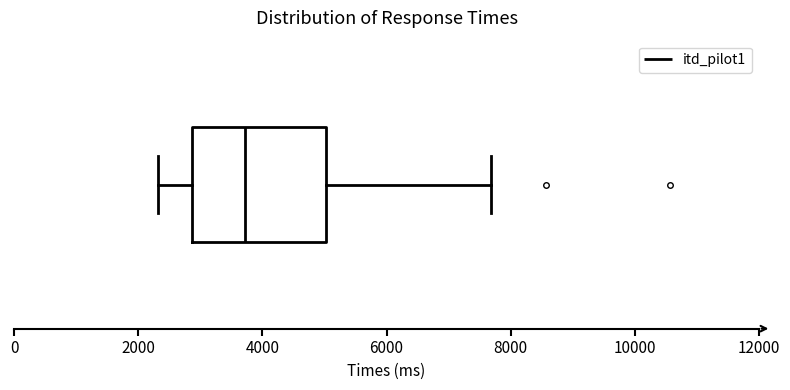

Transcribe this box plot: give where the median line is, the range the box spans, and where the two whiskers end, as read against the x-axis. The values are not printed on the chart, so give them approximately, as read against the axis.

median 3800, box 2800 to 5000, whiskers 2400 to 7600